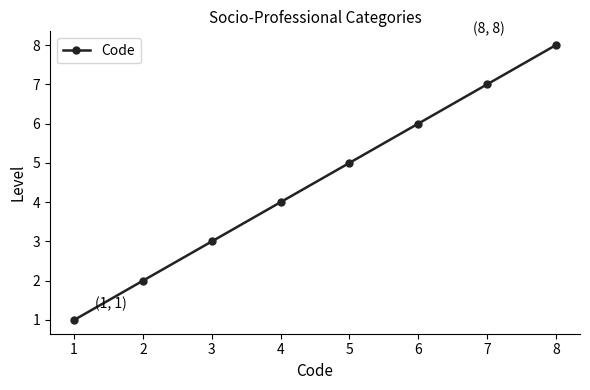

Which label corresponds to the smallest value in the chart?

1